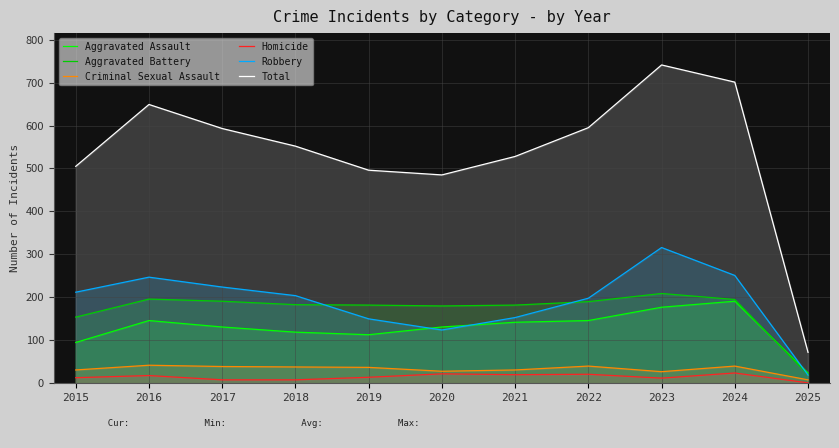

What is the total value across all series at 2019?

992